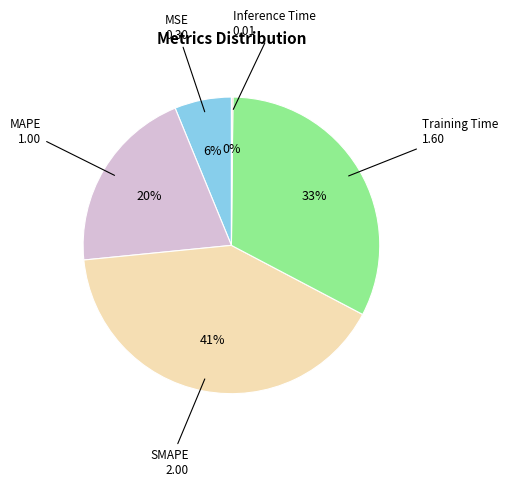

Does any single category account for the majority?

No